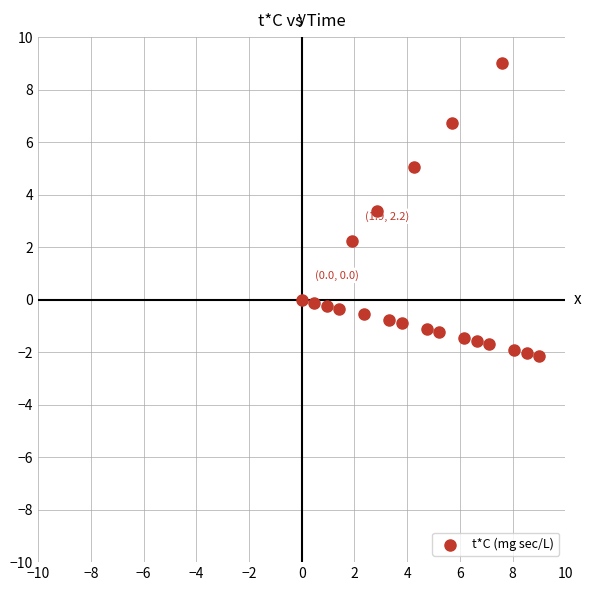

What is the range of X values (max minus min)?

9.0